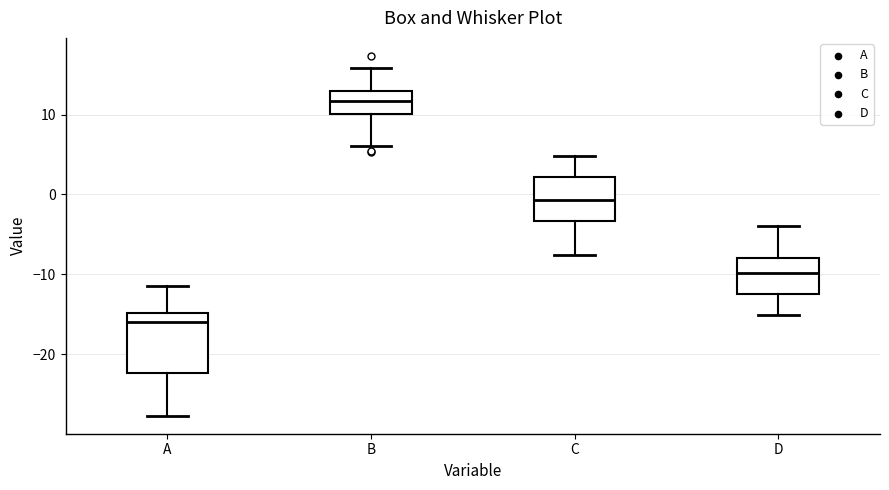

Where is the upper edge of the box for C on the y-axis? The values are not printed on the chart, so give them approximately, as read against the axis.

2